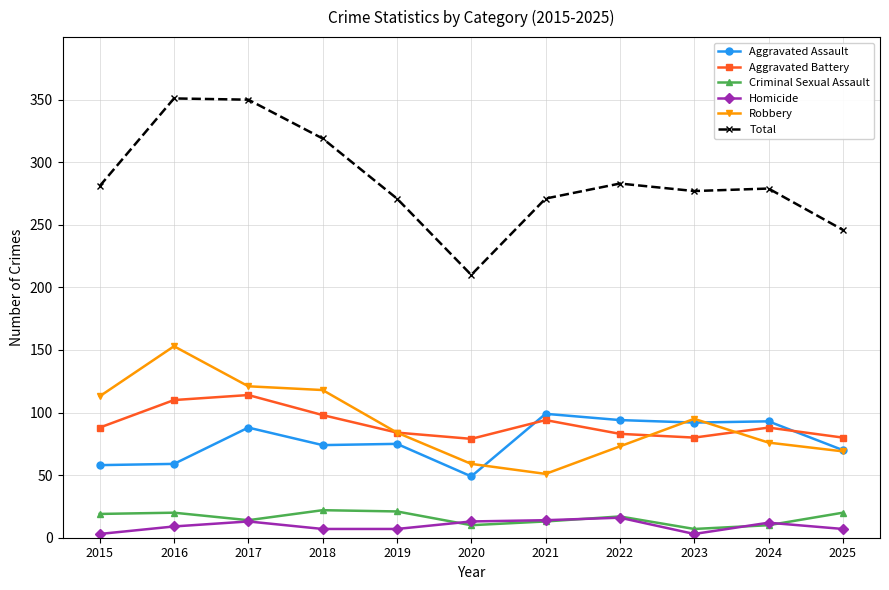

What are all the series names shown in the legend?

Aggravated Assault, Aggravated Battery, Criminal Sexual Assault, Homicide, Robbery, Total